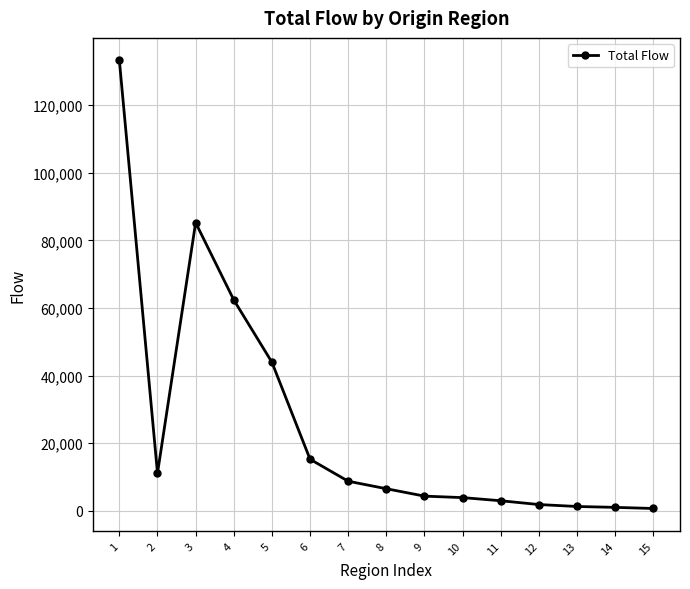

Approximately how many times larger is the value at 5 compared to 3?

0.5